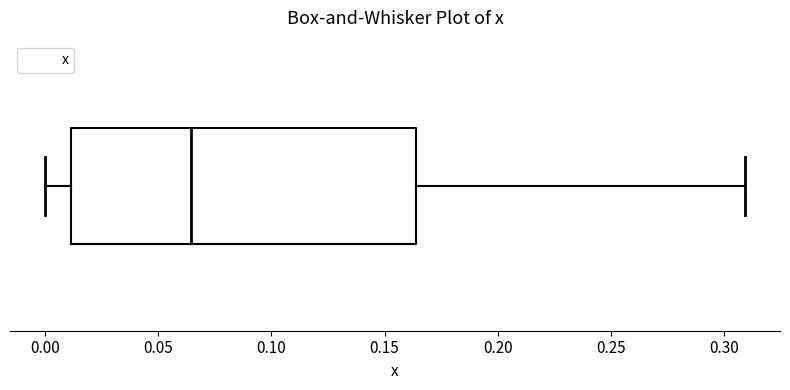

Where is the left edge of the box on the x-axis? The values are not printed on the chart, so give them approximately, as read against the axis.

0.010